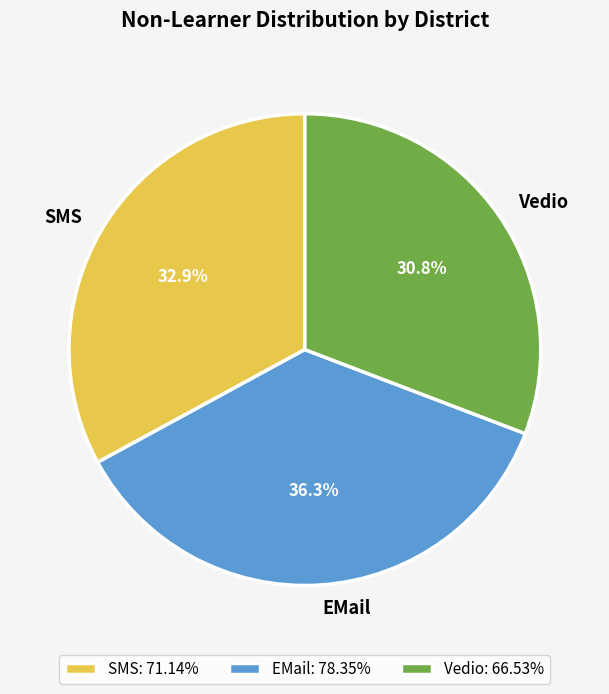

What is the ratio of the value at Vedio to the value at SMS?

0.9